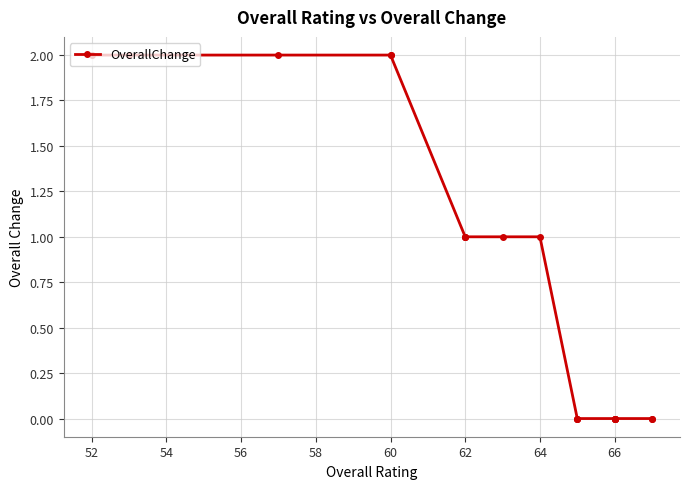

How many lines are shown in the chart?

1